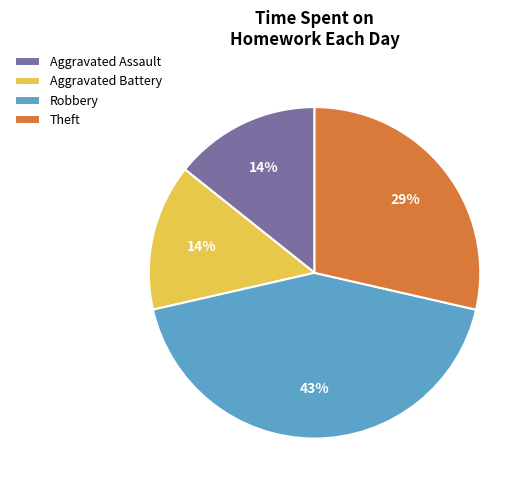

To the nearest percent, what percentage of the pie is Aggravated Battery?

14%